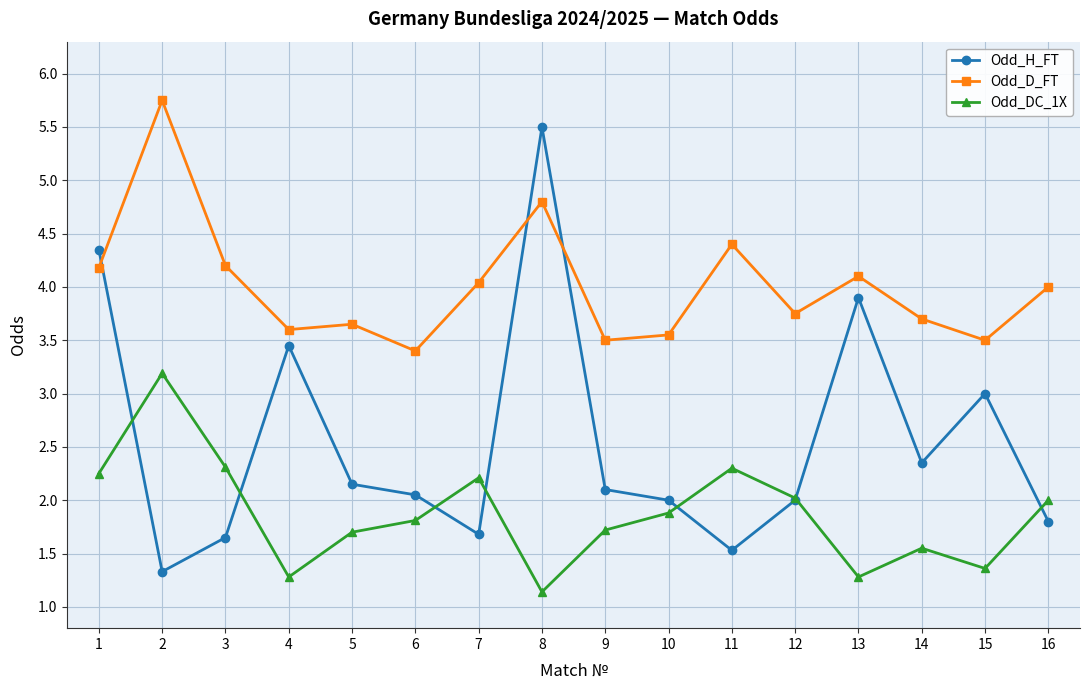

In Odd_D_FT, how many points are lower than both neighbors (excluding endpoints)?

5